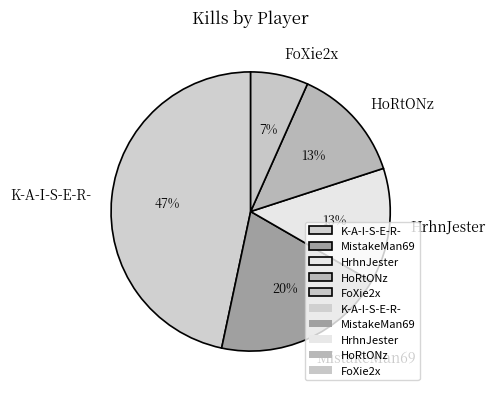

To the nearest percent, what portion does HrhnJester represent?

13%